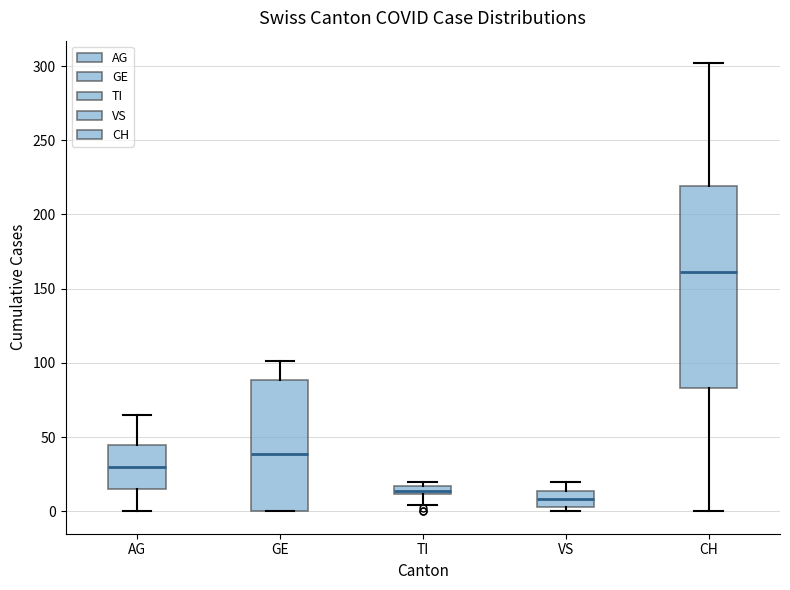

Which box has the highest median line?

CH